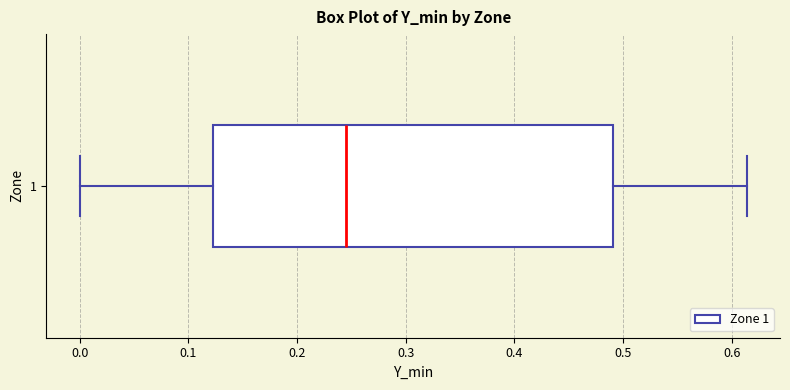

Read this box plot against the x-axis: the position of the median line, the range covered by the box, and the ends of both whiskers. The values are not printed on the chart, so give them approximately, as read against the axis.

median 0.25, box 0.12 to 0.49, whiskers 0.00 to 0.61